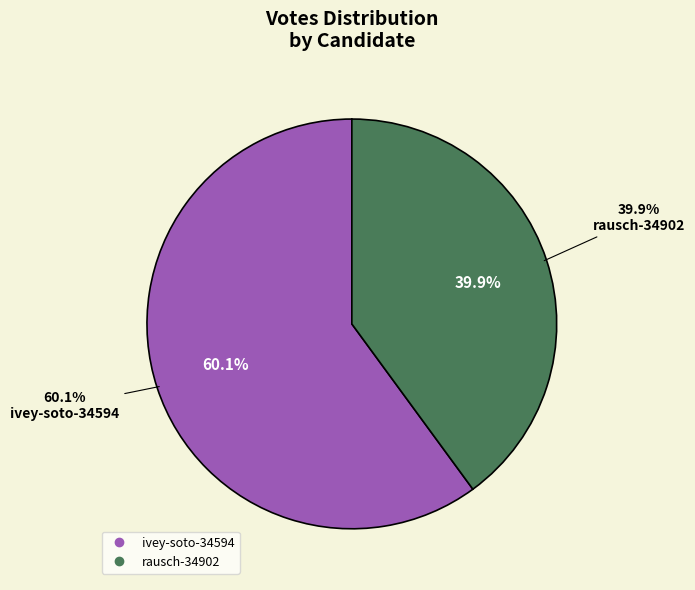

How many slices are in this pie chart?

2